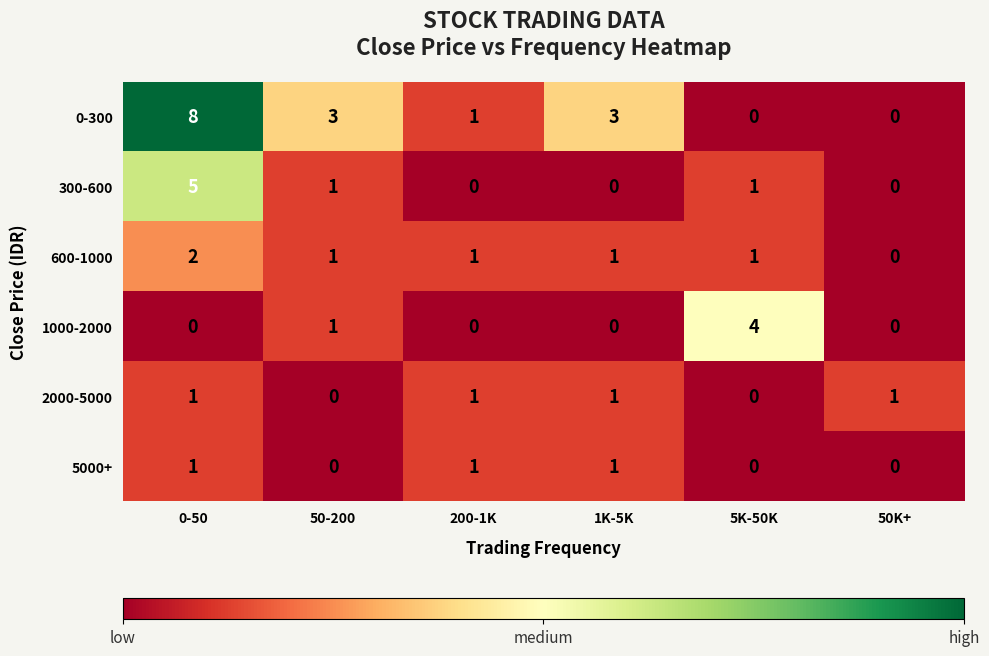

Which series has the largest total across all categories?

0-300